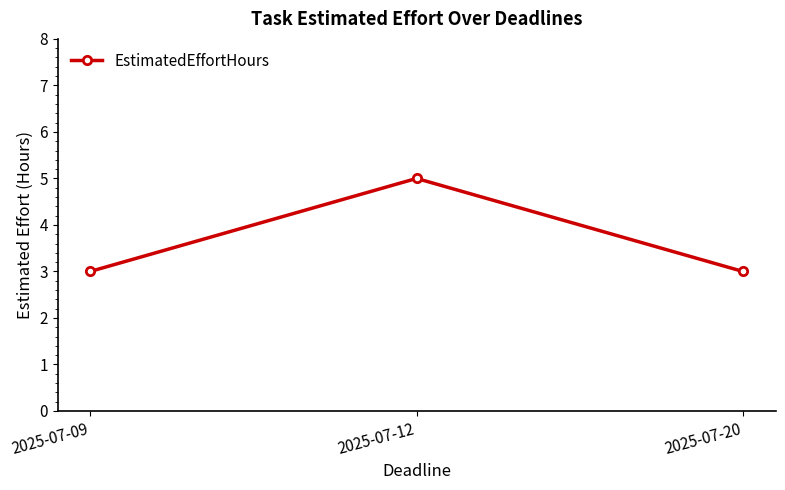

What is the sum of all values?

11